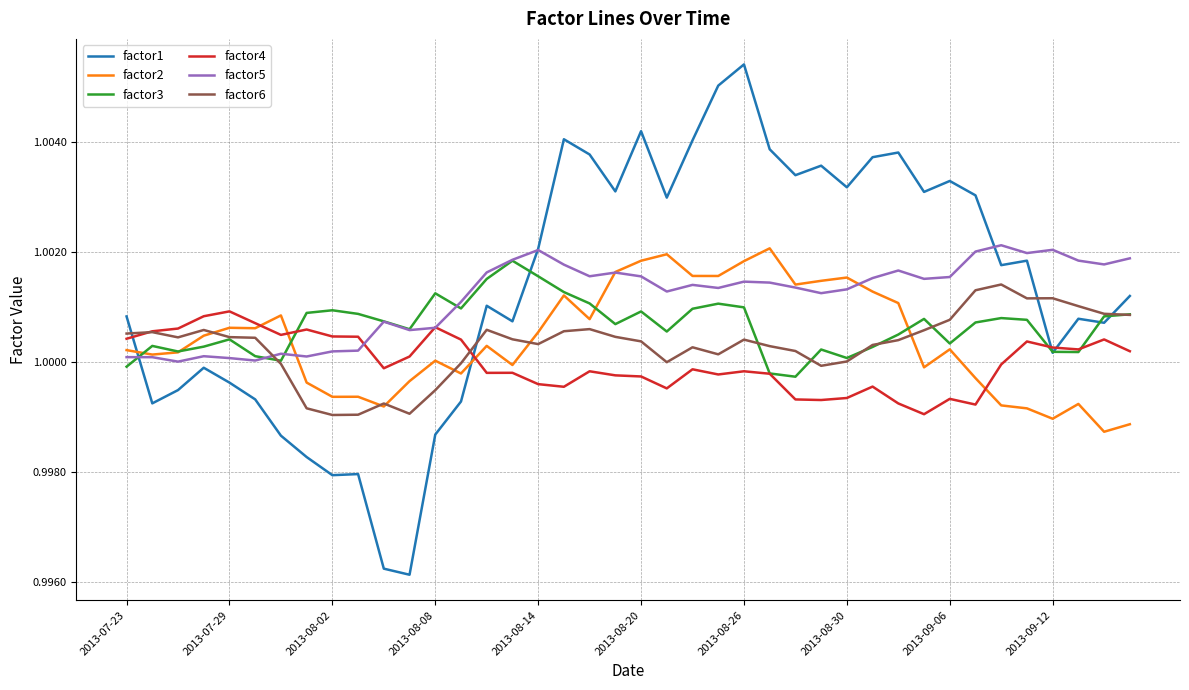

Which series has the widest spread of values?

factor1